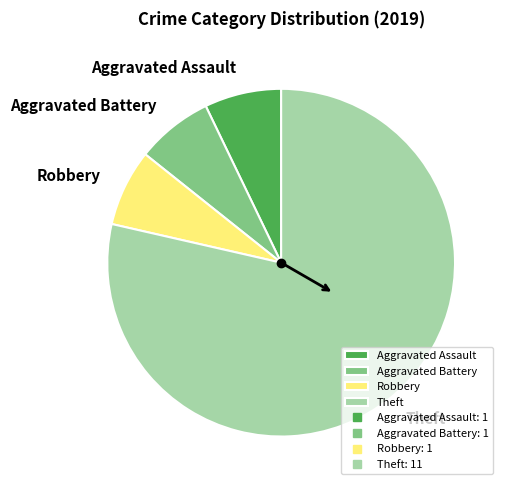

Is it true that Aggravated Battery is 7% of the pie?

True